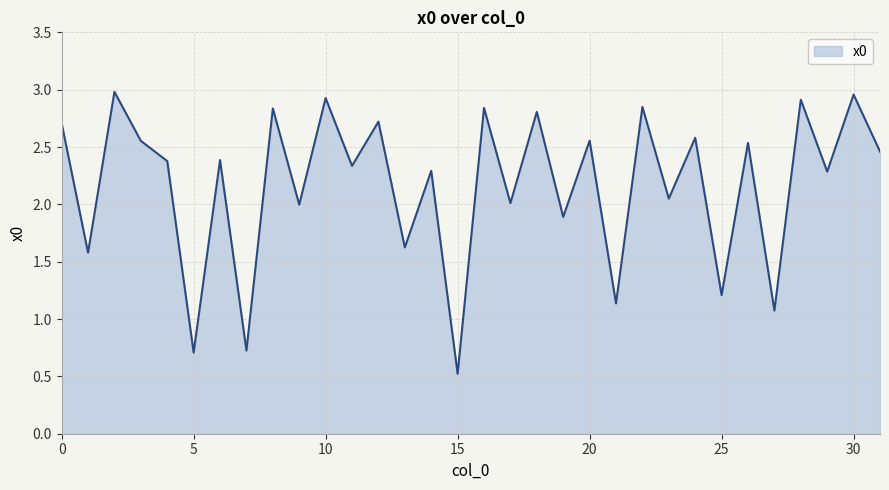

What is the sum of all values?

69.4